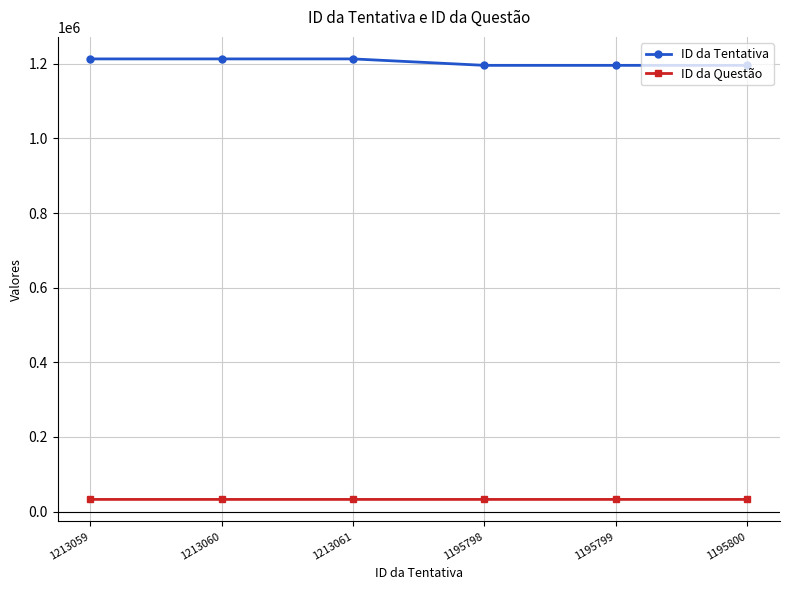

At how many categories does at least one series exceed 370675?

6